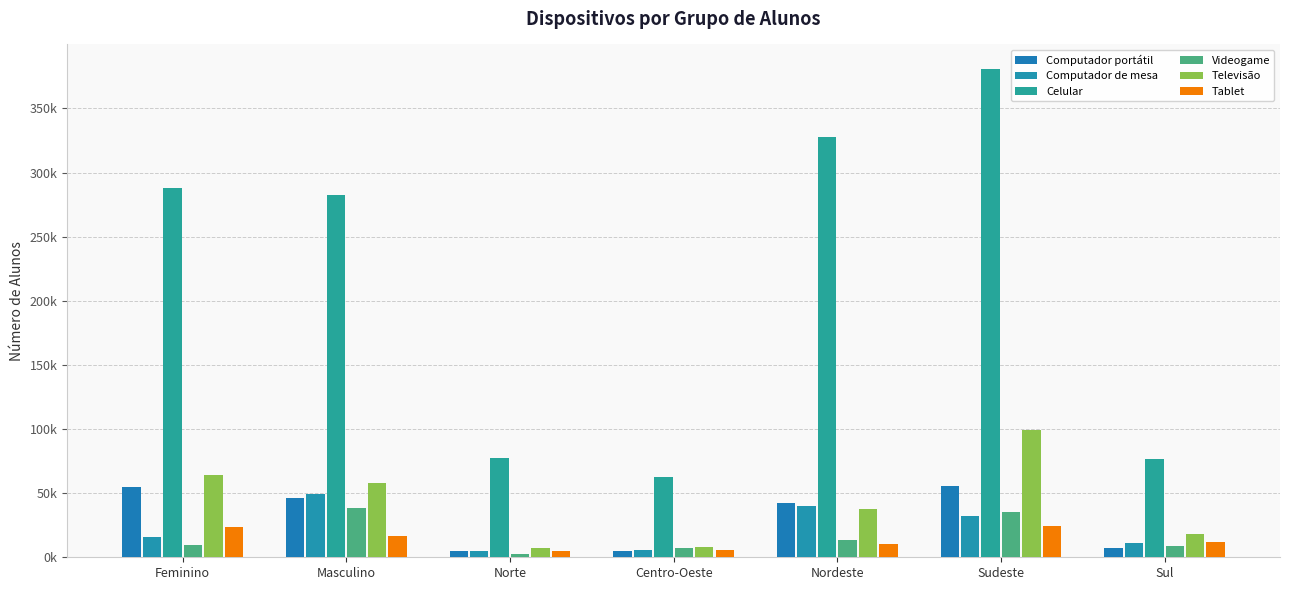

What is the difference between the maximum and minimum values in the Videogame series?

36165.9